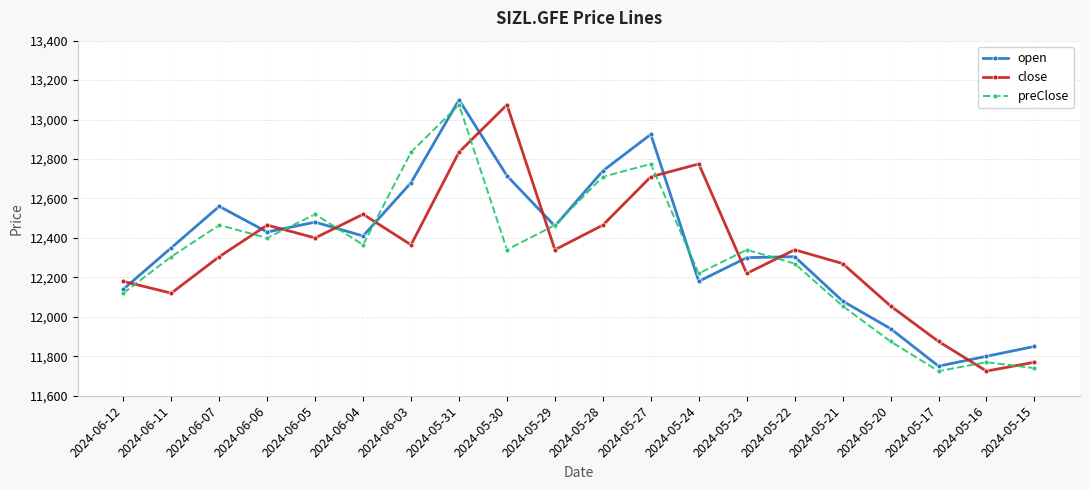

At how many categories does at least one series exceed 12659?

6